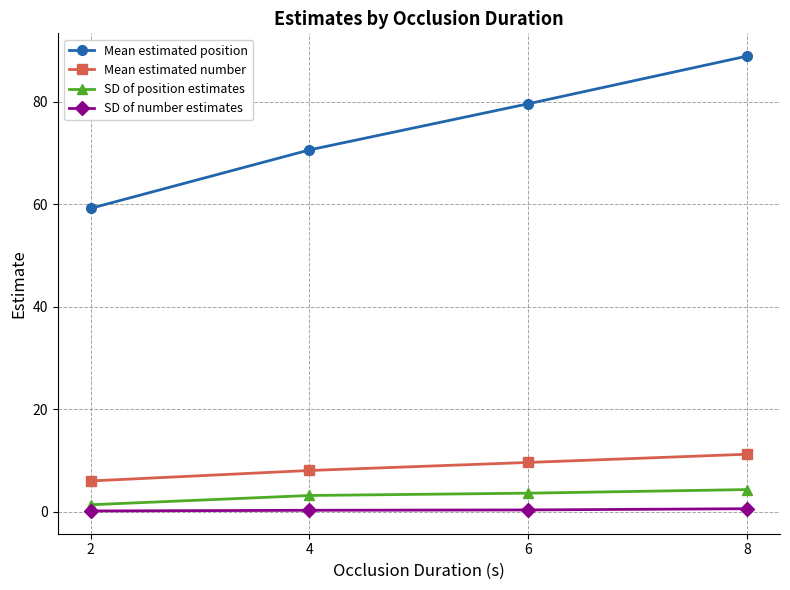

True or false: Mean estimated position and Mean estimated number cross at least once.

False